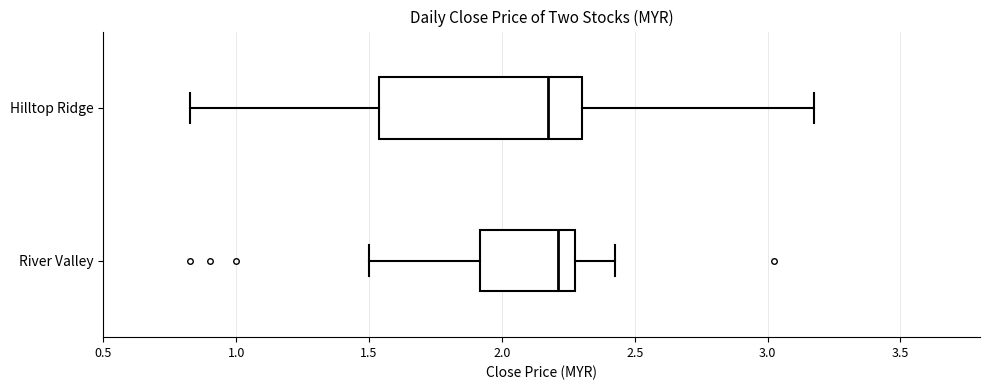

Which box is the widest, from its left edge to its right edge?

Hilltop Ridge